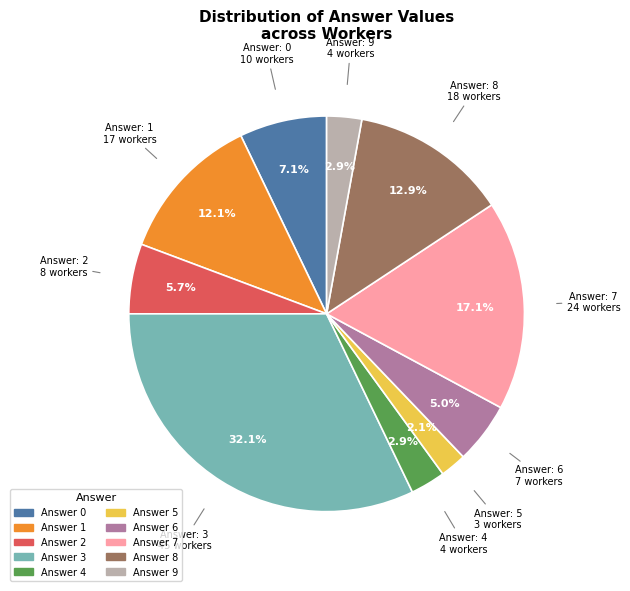

Is there any slice that represents more than half of the pie?

No